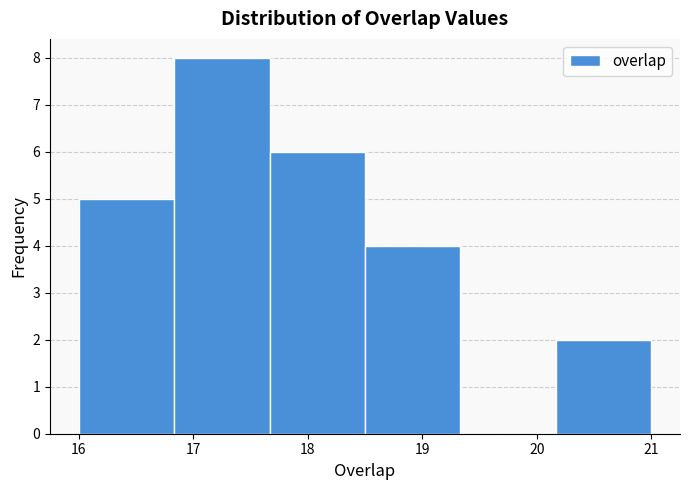

Reading left to right, transcribe this chart: for each bar, give the range it covers on the x-axis and its height. Neither the bar edges nor the heights are printed on the chart, so give them approximately, as read against the axes.

16.0 to 16.8: 5
16.8 to 17.7: 8
17.7 to 18.5: 6
18.5 to 19.3: 4
19.3 to 20.2: 0
20.2 to 21.0: 2